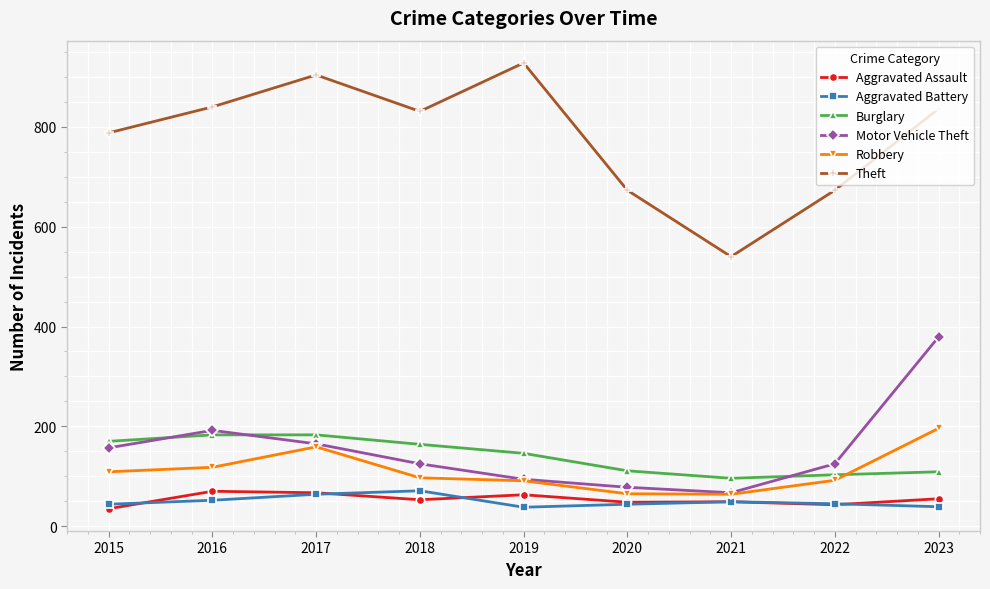

At 2015, list the series in order from smallest to largest.

Aggravated Assault, Aggravated Battery, Robbery, Motor Vehicle Theft, Burglary, Theft